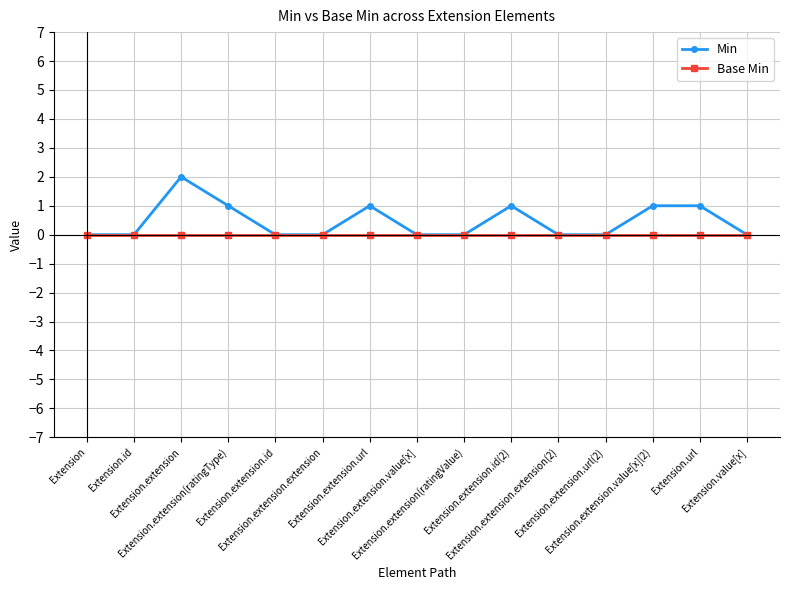

True or false: Min has more than 0 points higher than both neighbors.

True